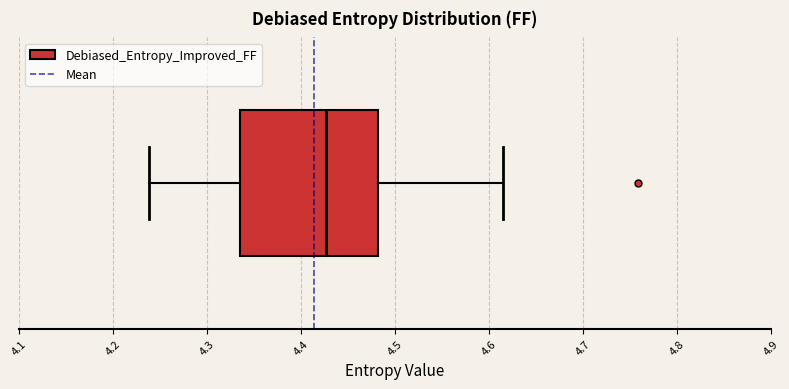

Transcribe this box plot: give where the median line is, the range the box spans, and where the two whiskers end, as read against the x-axis. The values are not printed on the chart, so give them approximately, as read against the axis.

median 4.43, box 4.34 to 4.48, whiskers 4.24 to 4.62